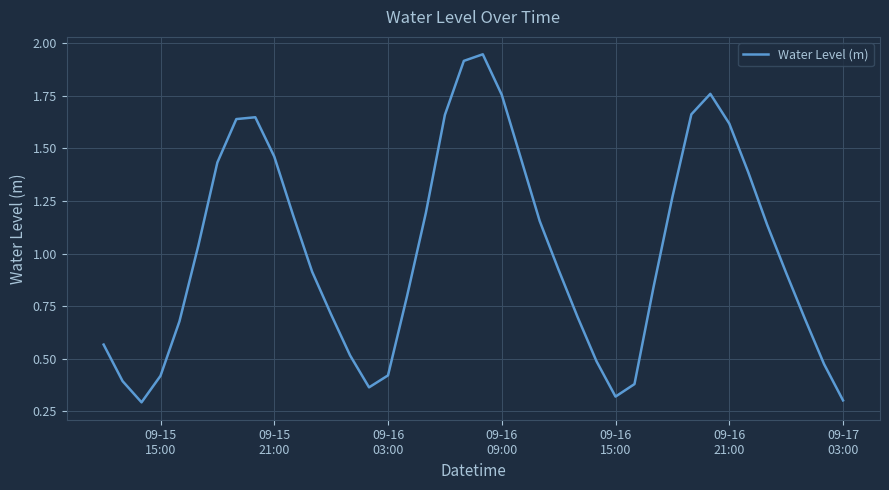

How many lines are shown in the chart?

1